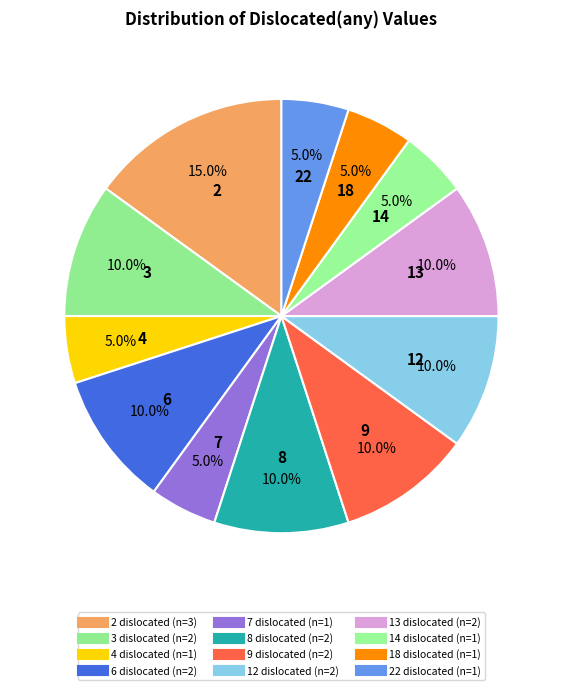

Count the number of slices in the pie.

12